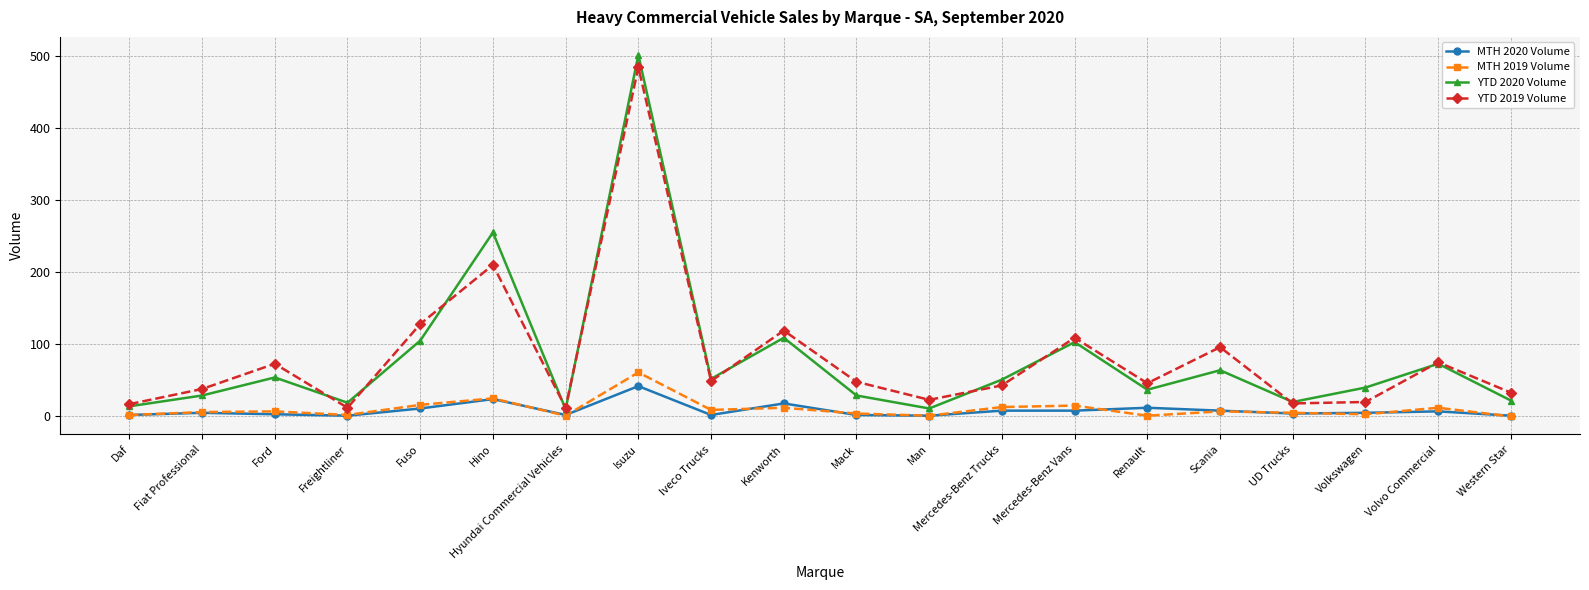

How many categories are shown in the chart?

20